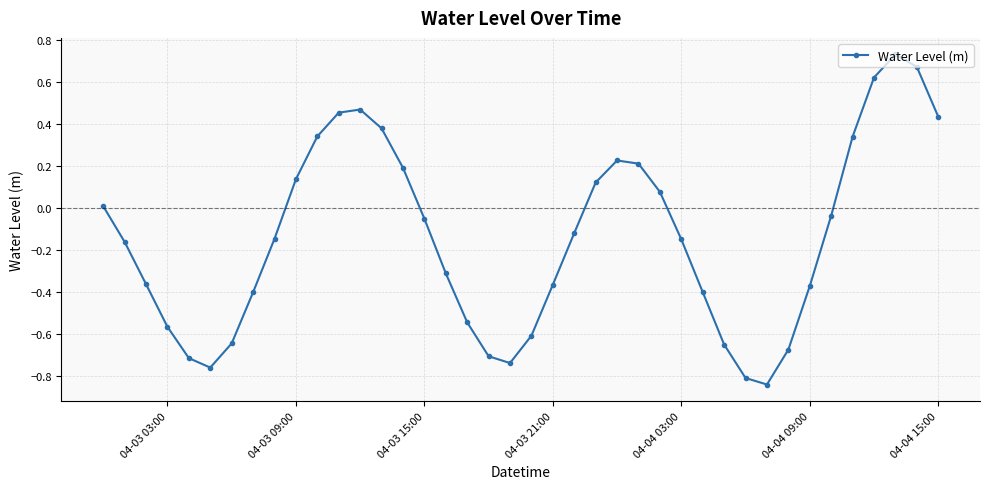

What is the difference between the second highest and minimum values?

1.5